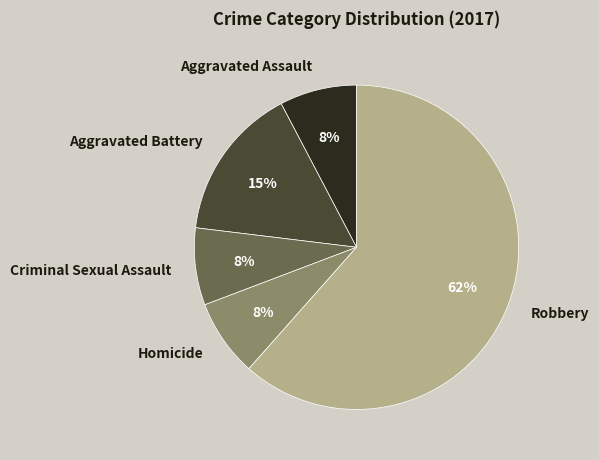

To the nearest percent, what is the average slice percentage?

20%